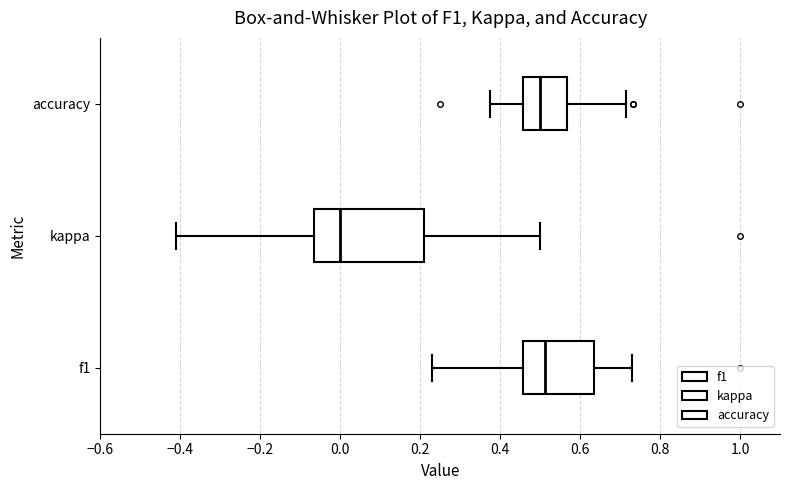

Reading bottom to top, transcribe this box plot: for each box, give where its median line is, the range the box spans, and where its two whiskers end, as read against the x-axis. The values are not printed on the chart, so give them approximately, as read against the axis.

f1: median 0.52, box 0.46 to 0.64, whiskers 0.22 to 0.74
kappa: median 0.00, box -0.06 to 0.22, whiskers -0.42 to 0.50
accuracy: median 0.50, box 0.46 to 0.56, whiskers 0.38 to 0.72